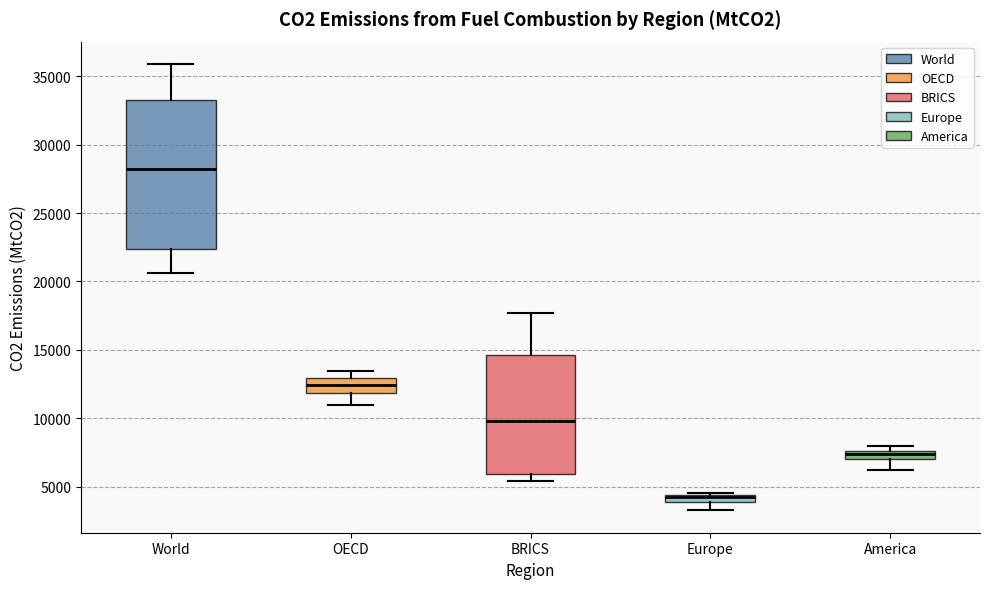

Where does the median line of the box for OECD sit on the y-axis? The values are not printed on the chart, so give them approximately, as read against the axis.

12500